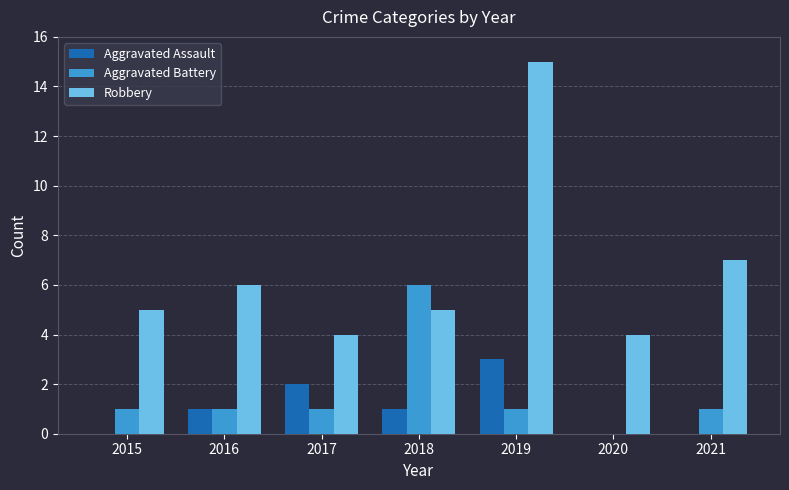

The Aggravated Battery series shows 0 at 2015. True or false?

False